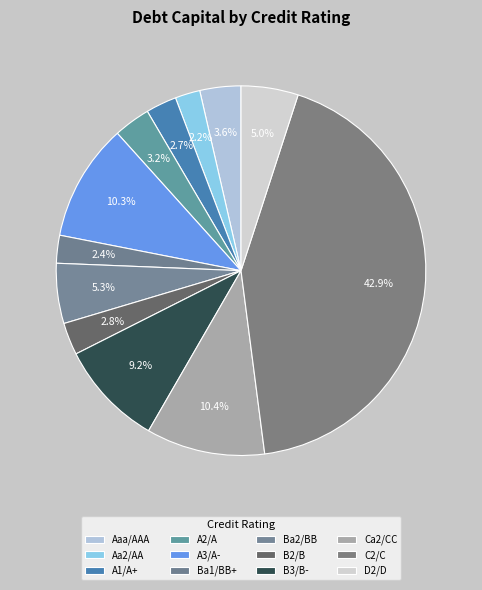

Does Ca2/CC represent more than half of the total?

No